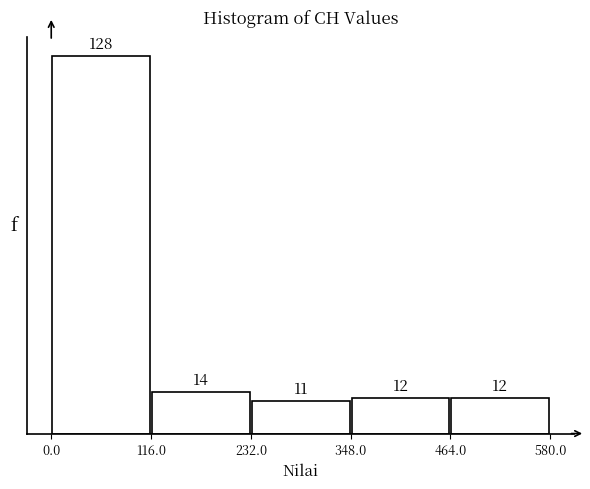

Reading left to right, transcribe this chart: for each bar, give the range it covers on the x-axis and its height.

0.0 to 116.0: 128
116.0 to 232.0: 14
232.0 to 348.0: 11
348.0 to 464.0: 12
464.0 to 580.0: 12